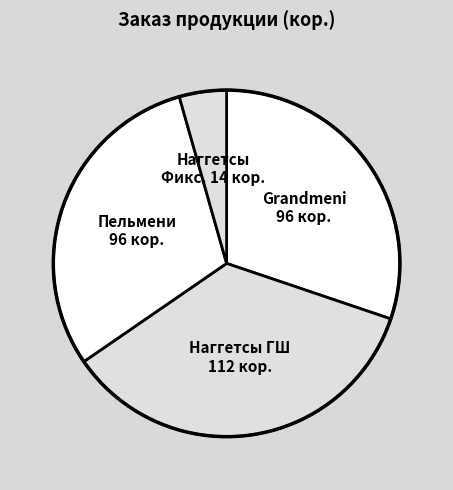

What is the smallest slice in the pie chart?

Наггетсы Фикс. 14 кор.